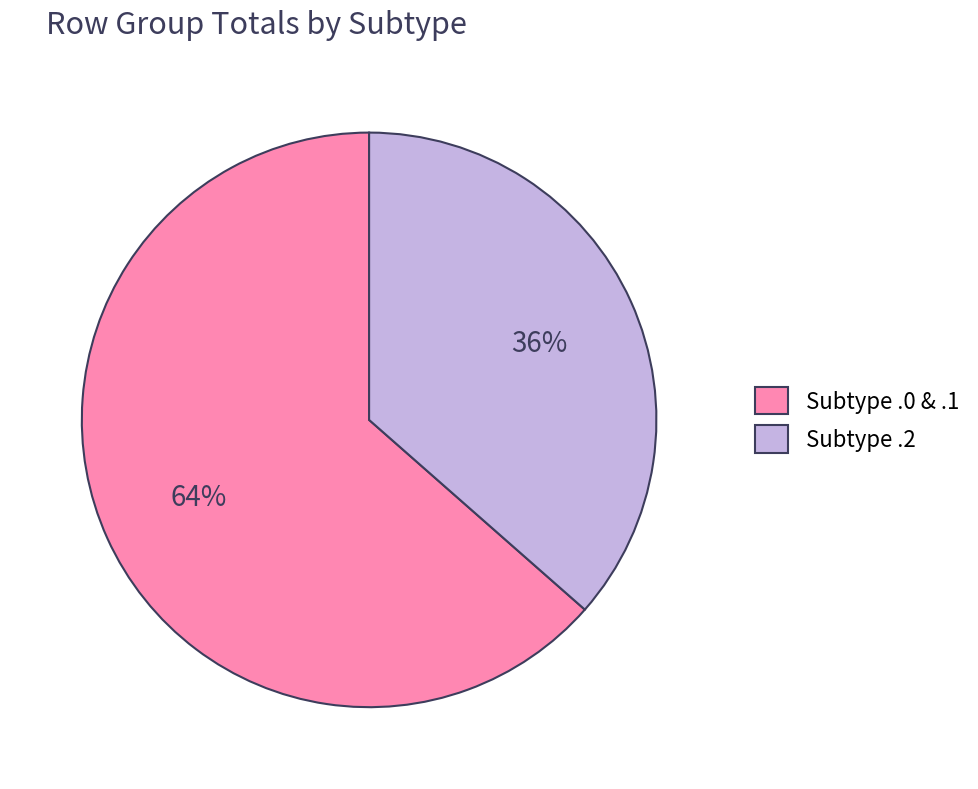

To the nearest percent, what percentage of the pie is Subtype .0 & .1?

64%